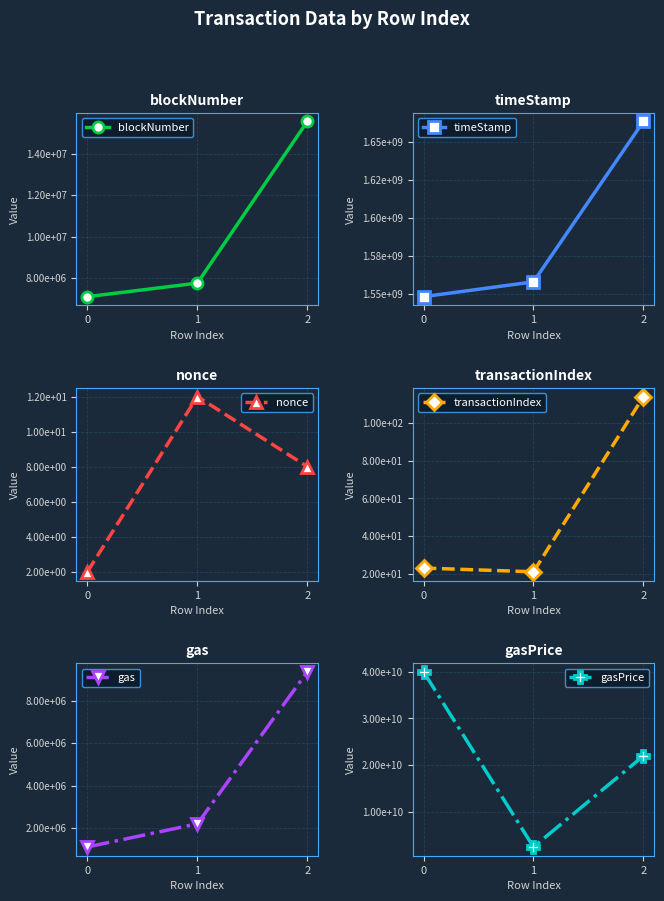

Does the chart display data point markers on the line(s)?

Yes